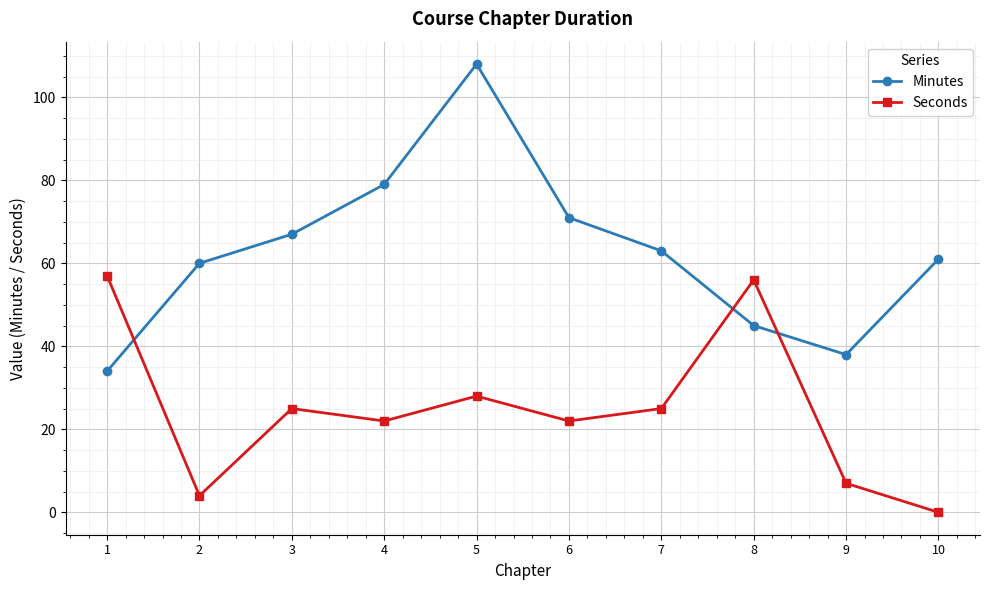

What is the difference between the Minutes values at 5 and 7?

45